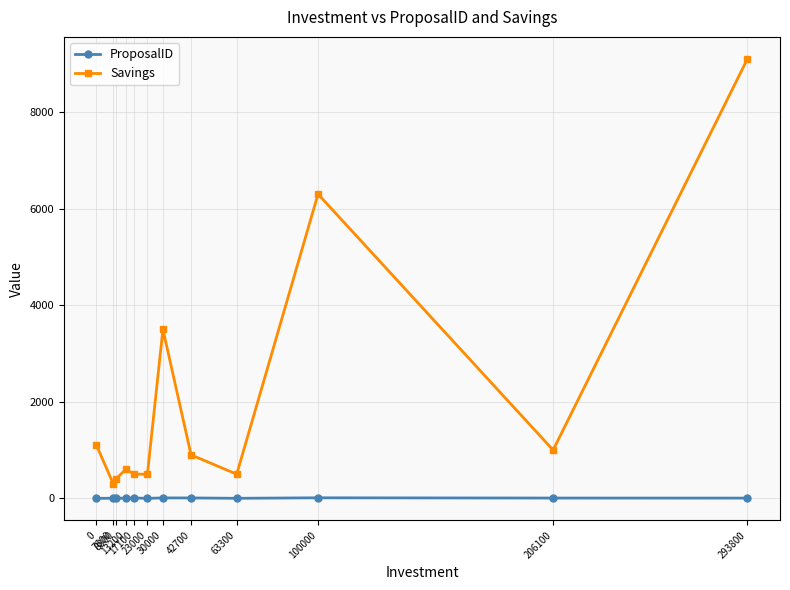

True or false: Savings has a value of 1523 at 30000.

False